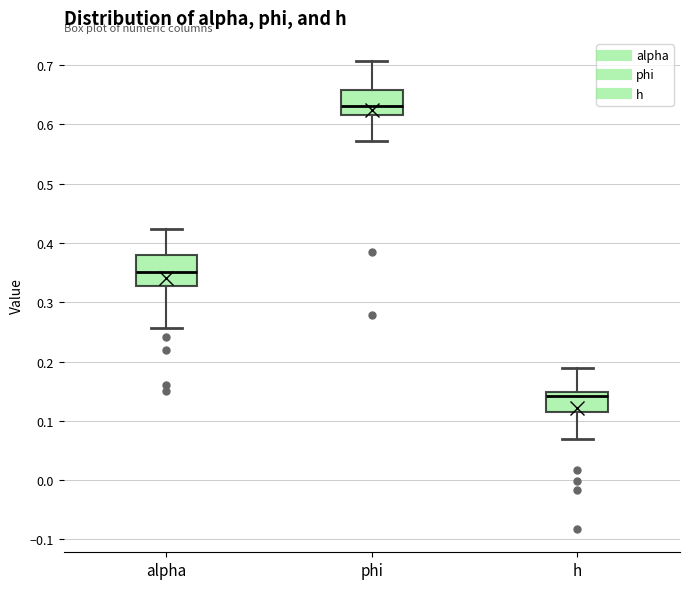

Reading left to right, read every box against the y-axis: the position of its median line, the range the box covers, and the ends of its whiskers. The values are not printed on the chart, so give them approximately, as read against the axis.

alpha: median 0.35, box 0.33 to 0.38, whiskers 0.26 to 0.42
phi: median 0.63, box 0.62 to 0.66, whiskers 0.57 to 0.71
h: median 0.14, box 0.11 to 0.15, whiskers 0.07 to 0.19